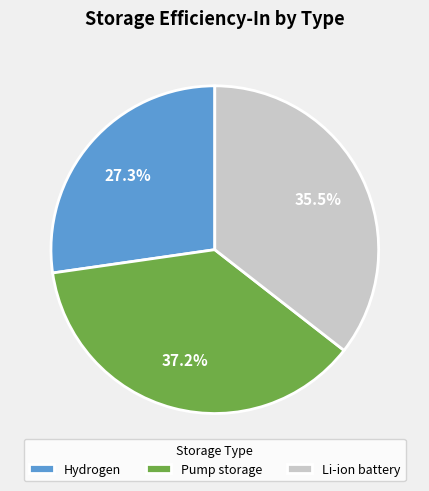

Which slice is the largest?

Pump storage